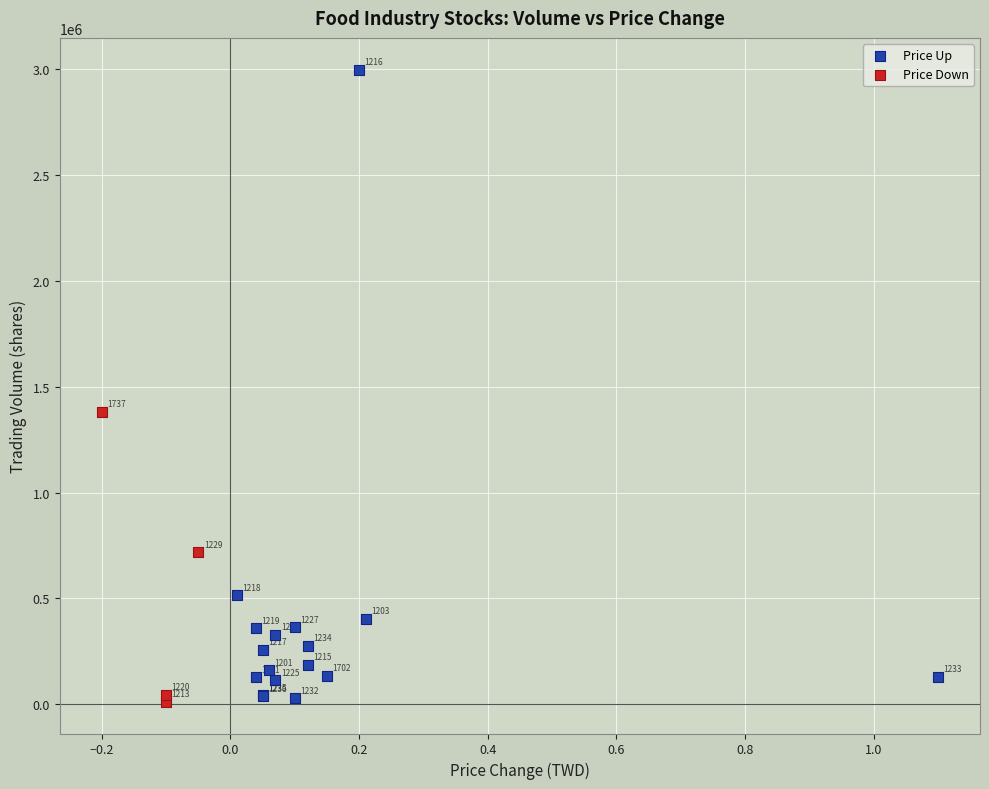

Which series contains the lowest Y value?

Price Down